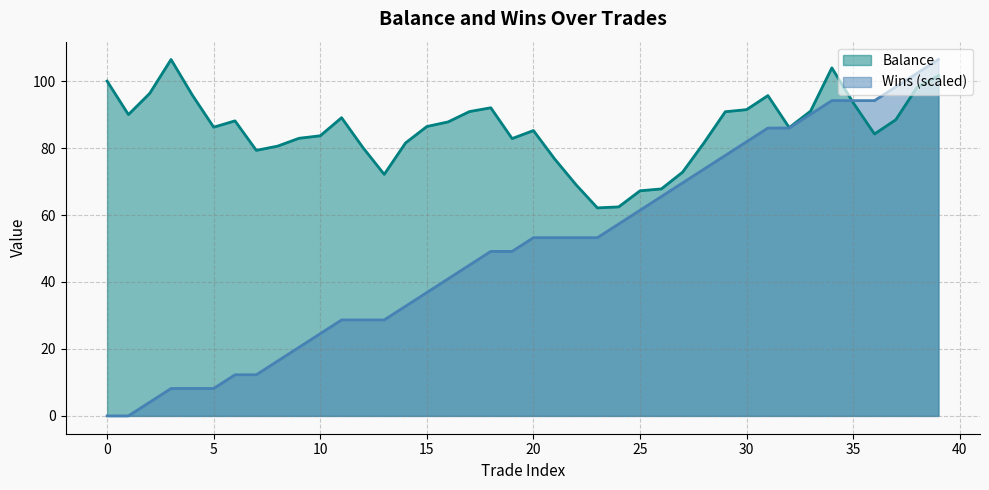

What is the spread (max minus min) of values at 24?

5.1